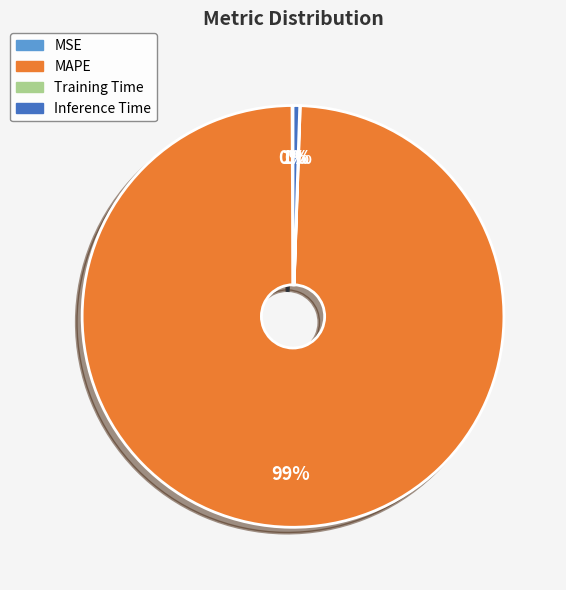

Is it true that MAPE is 89% of the pie?

False